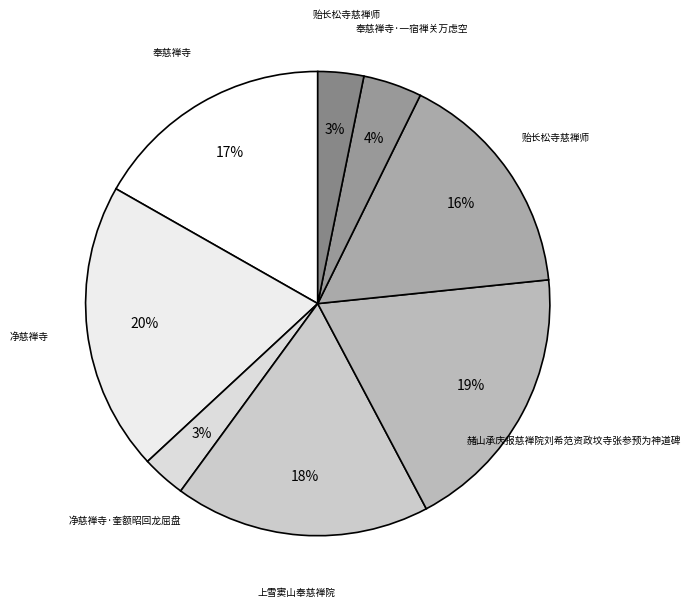

Rank the categories by value from lowest to highest.

净慈禅寺·奎额昭回龙屈盘, 贻长松寺慈禅师, 奉慈禅寺·一宿禅关万虑空, 贻长松寺慈禅师, 奉慈禅寺, 上雪窦山奉慈禅院, 赭山承庆报慈禅院刘希范资政坟寺张参预为神道碑, 净慈禅寺